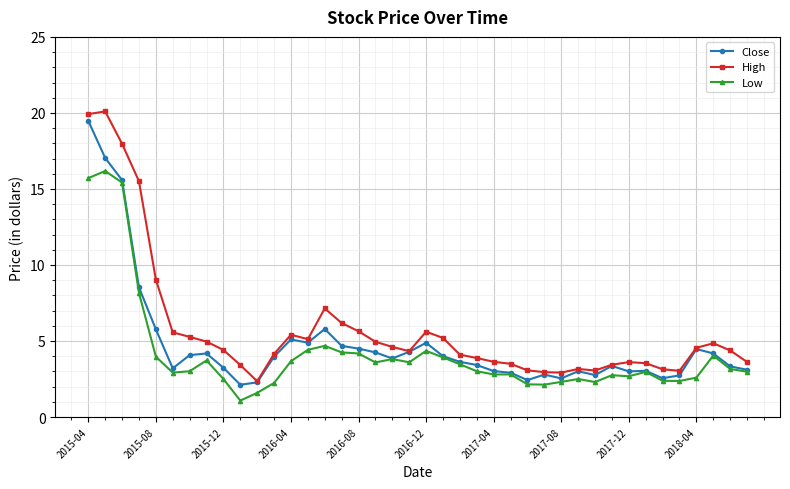

What is the smallest value displayed?

1.1